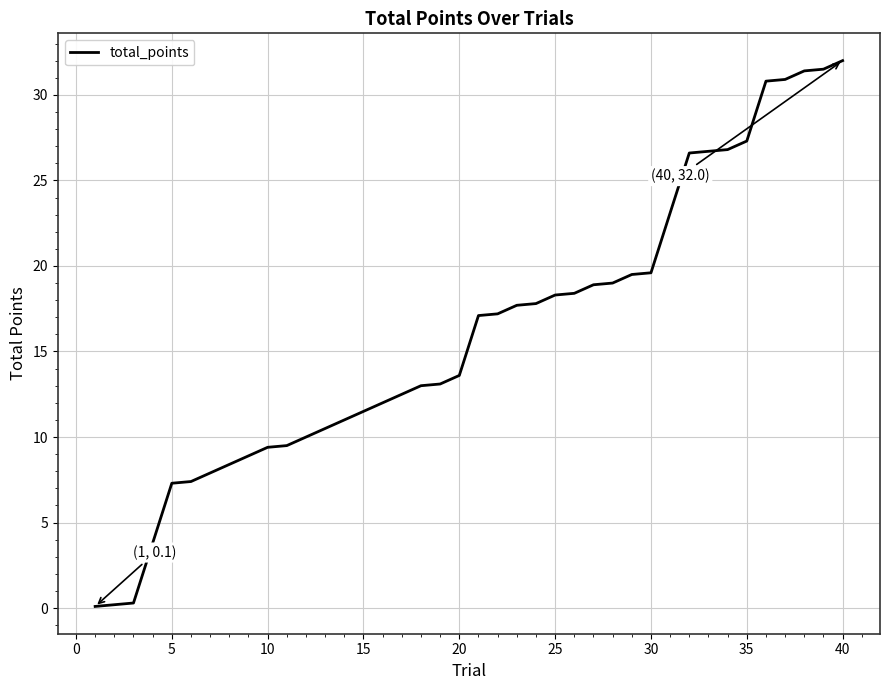

What is the value of the 37th point from the left?

30.9